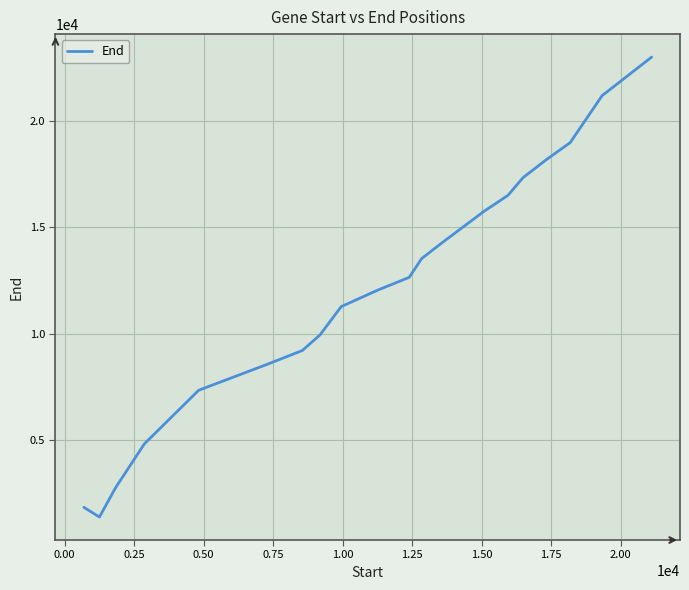

What is the difference between the maximum and minimum values?

21635